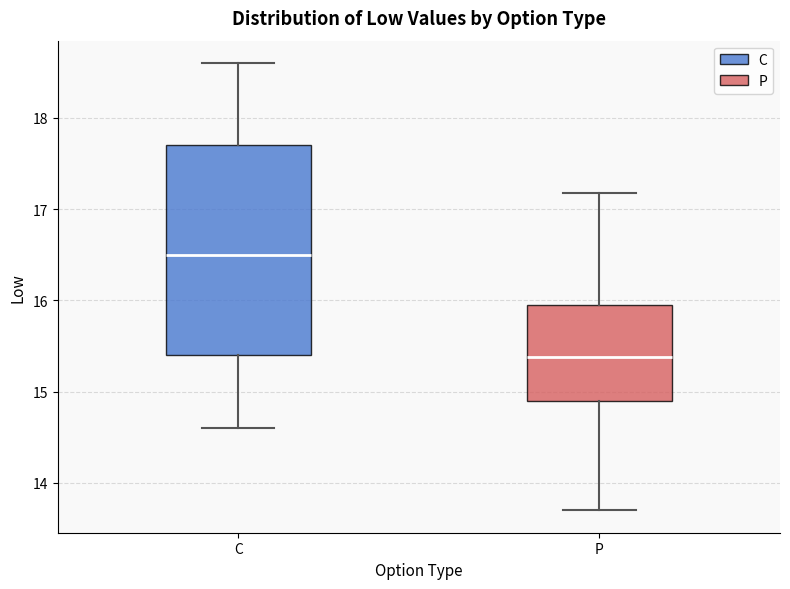

Which box's median line is the lowest?

P